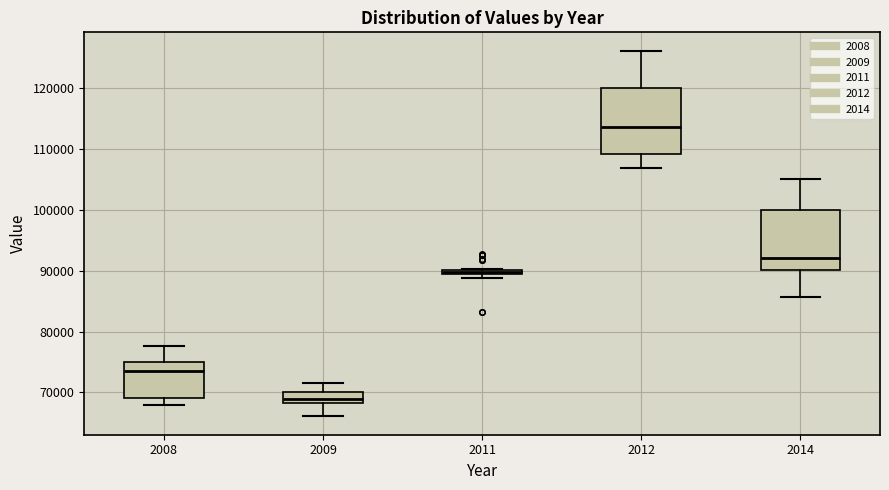

Where does the lower whisker of the box at x = 2012 end on the y-axis? The values are not printed on the chart, so give them approximately, as read against the axis.

107000